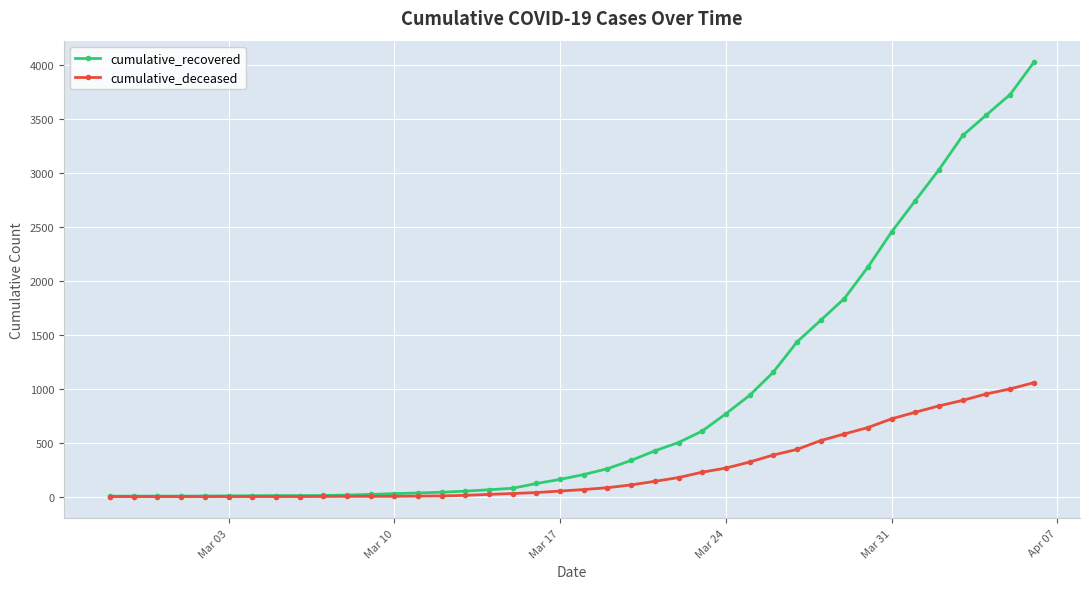

How many lines are shown in the chart?

2